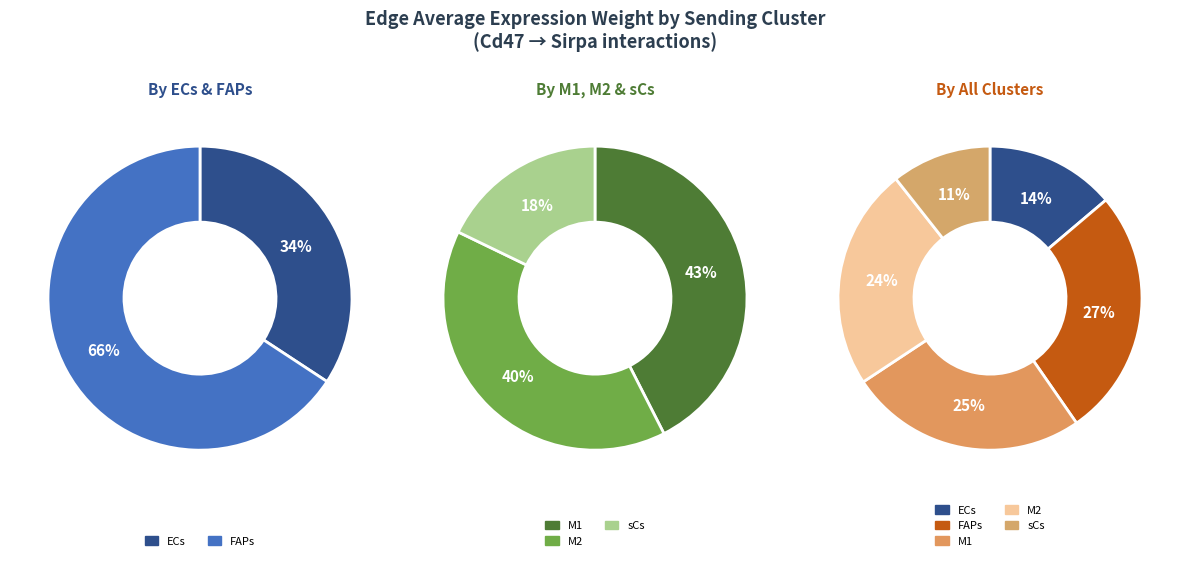

How many slices are in this pie chart?

5